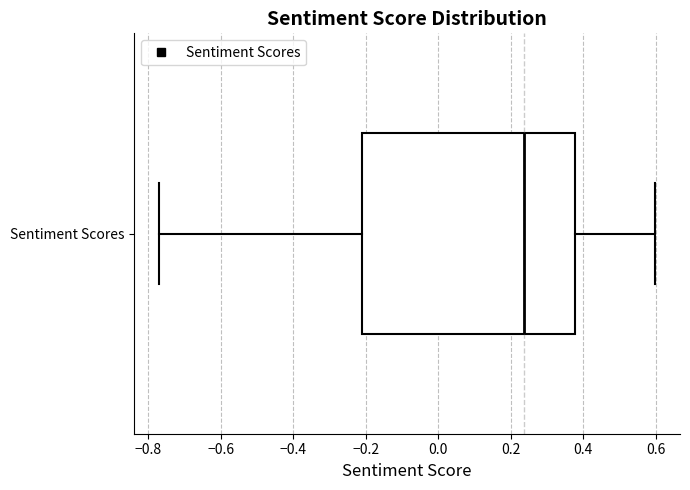

Where does the left whisker of the box for Sentiment Scores end on the x-axis? The values are not printed on the chart, so give them approximately, as read against the axis.

-0.78